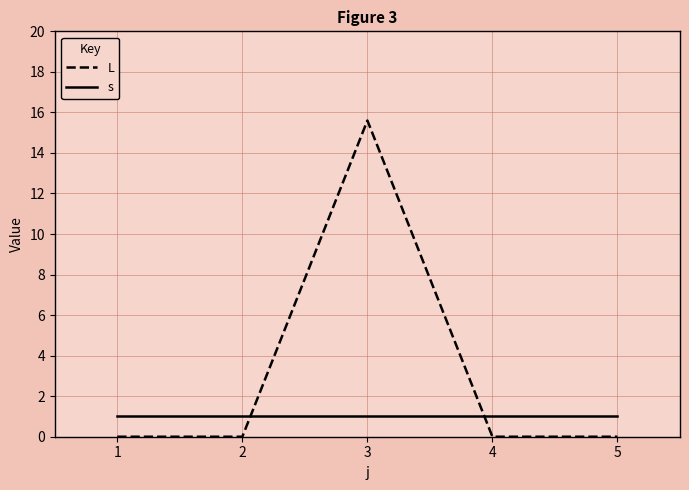

What is the spread (max minus min) of values at 4?

1.0